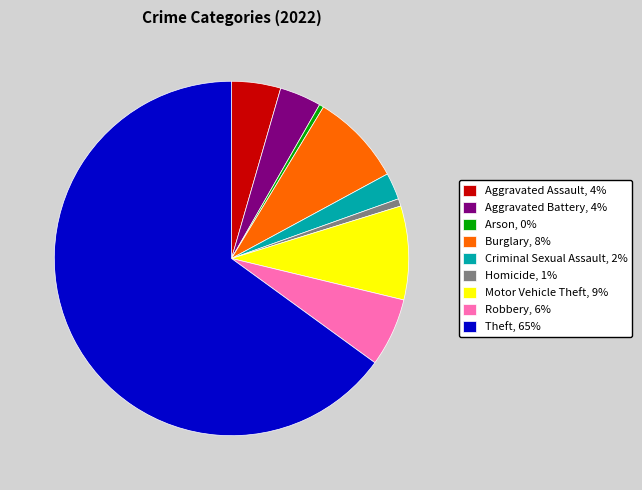

Approximately how many times larger is the value at Robbery, 6% compared to Aggravated Battery, 4%?

1.6